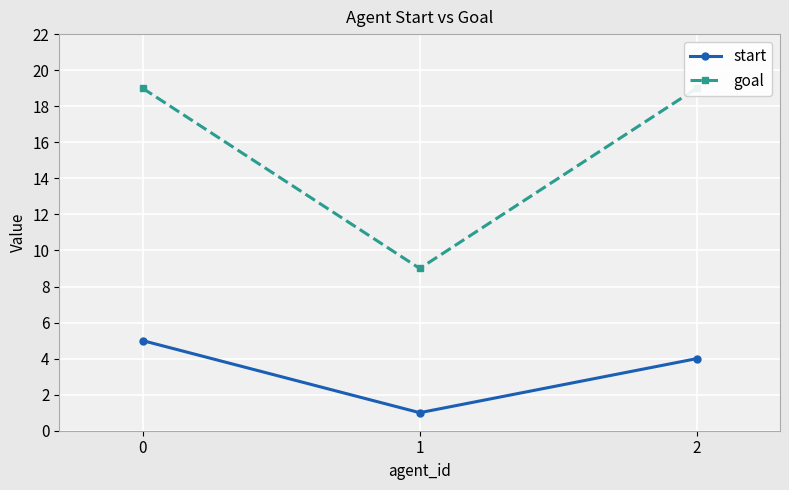

What are all the series names shown in the legend?

start, goal